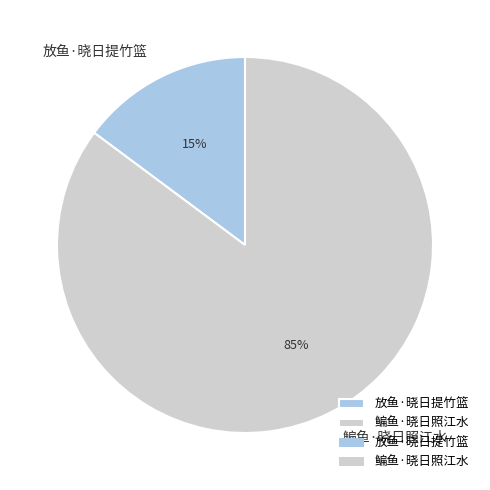

The 放鱼·晓日提竹篮 slice represents 26% of the pie. True or false?

False